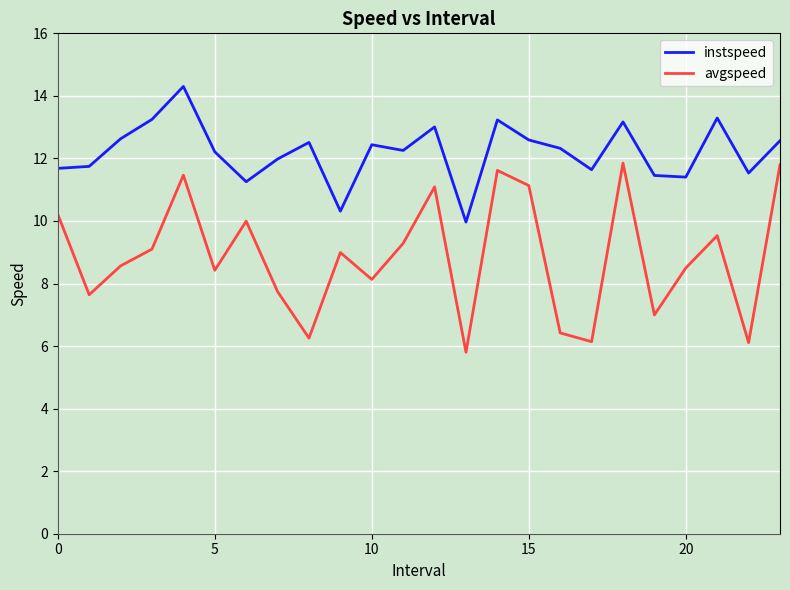

What is the lowest value of the instspeed series?

10.0